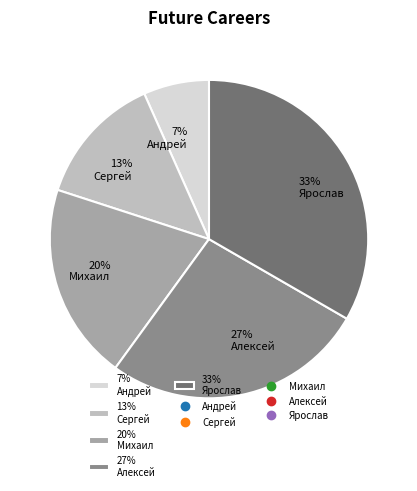

Which slice is the largest?

33% Ярослав